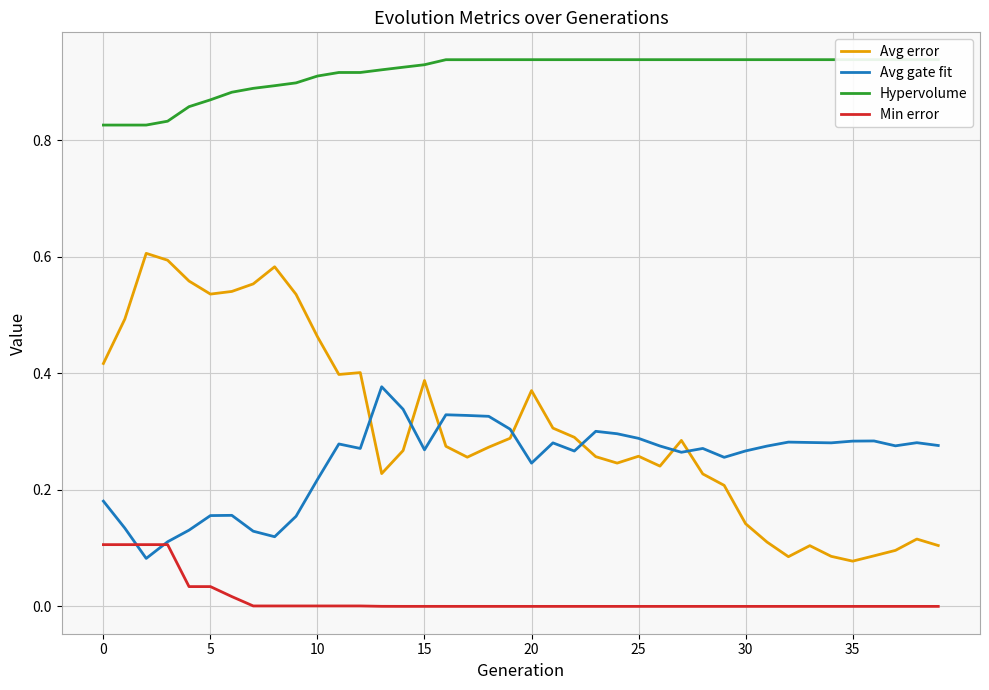

What is the difference between the maximum and second lowest values in the Avg error series?

0.5